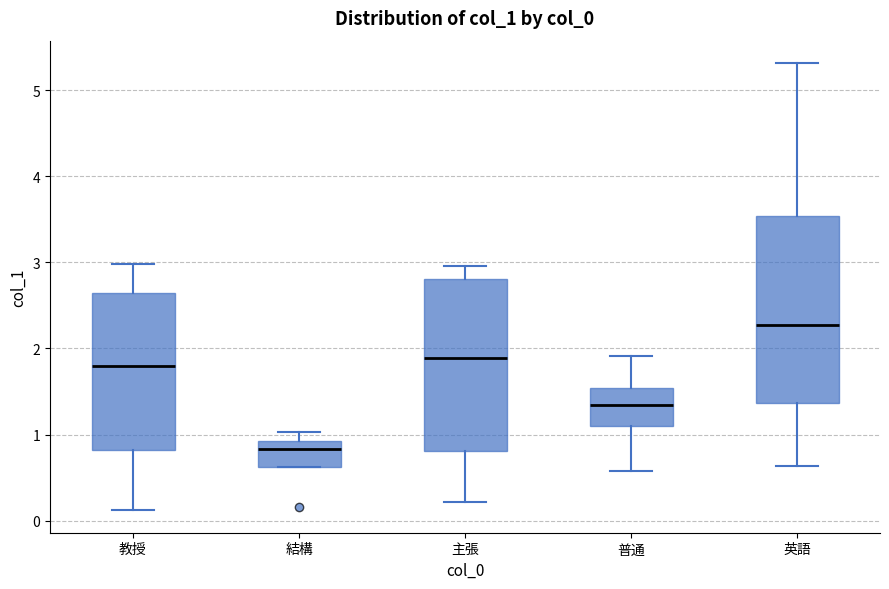

Where is the lower edge of the box for 結構 on the y-axis? The values are not printed on the chart, so give them approximately, as read against the axis.

0.6